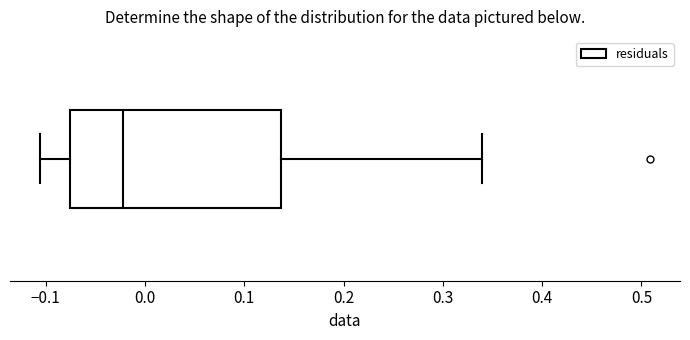

Transcribe this box plot: give where the median line is, the range the box spans, and where the two whiskers end, as read against the x-axis. The values are not printed on the chart, so give them approximately, as read against the axis.

median -0.02, box -0.08 to 0.14, whiskers -0.11 to 0.34